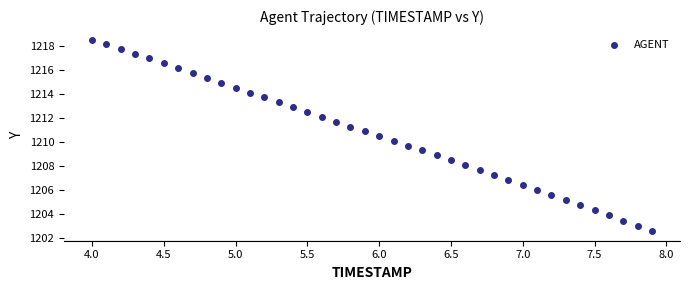

What is the range of Y values (max minus min)?

16.0